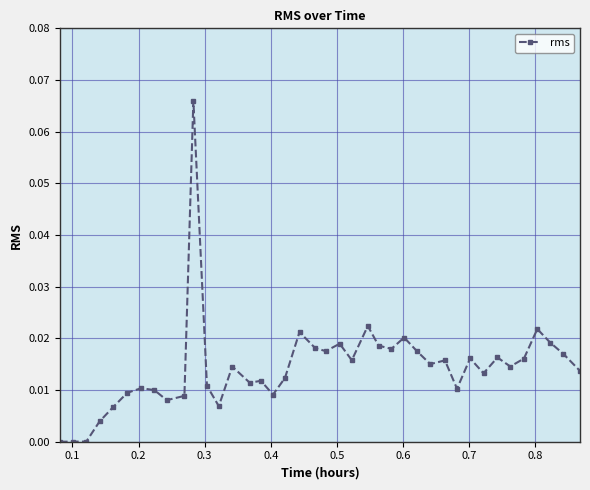

What is the sum of all values?

0.6